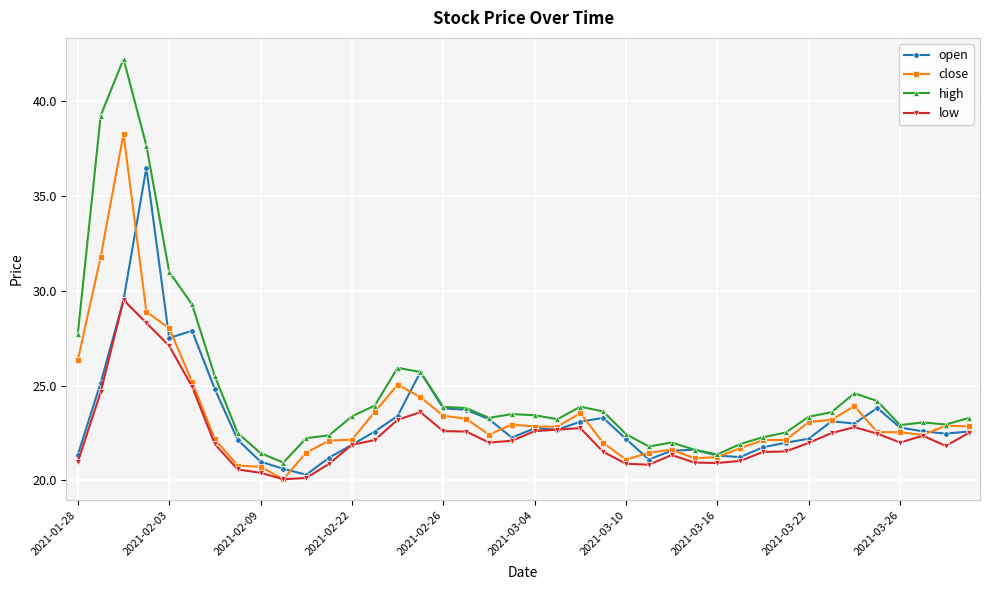

List the series in order of their peak value, lowest first.

low, open, close, high